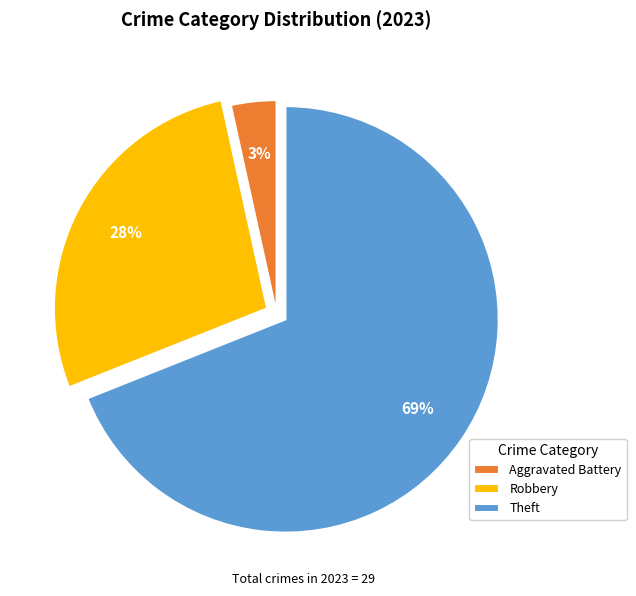

What is the ratio of the value at Theft to the value at Robbery?

2.5